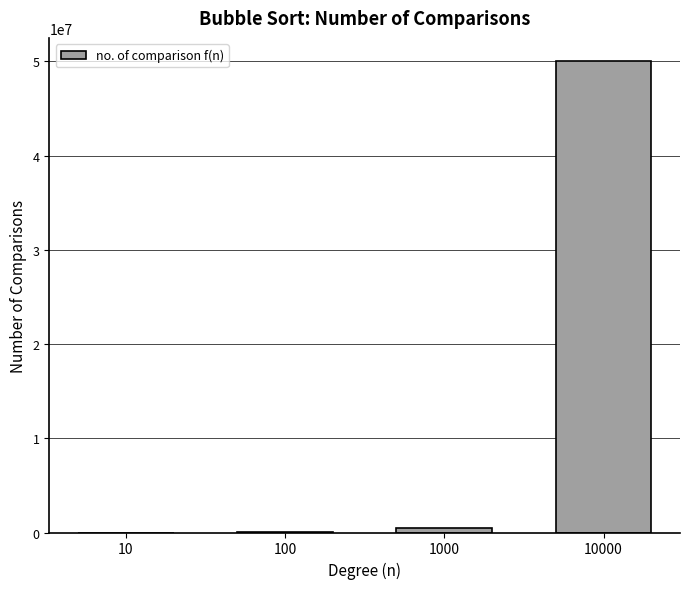

True or false: the data shows 499500 at 1000.

True